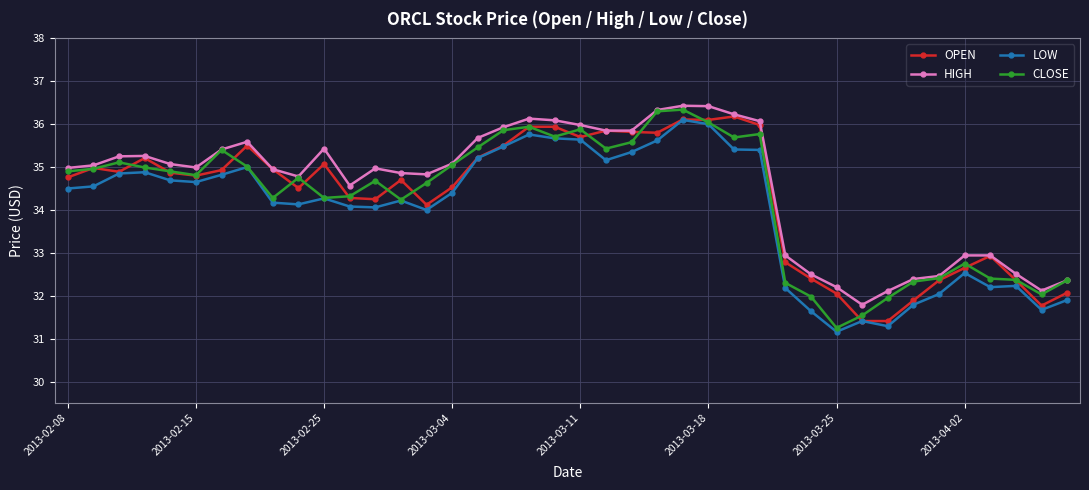

True or false: HIGH and LOW intersect in this chart.

False